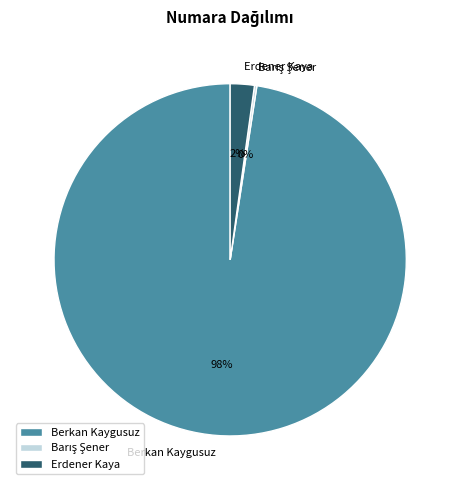

What percentage is the Erdener Kaya slice, to the nearest percent?

2%